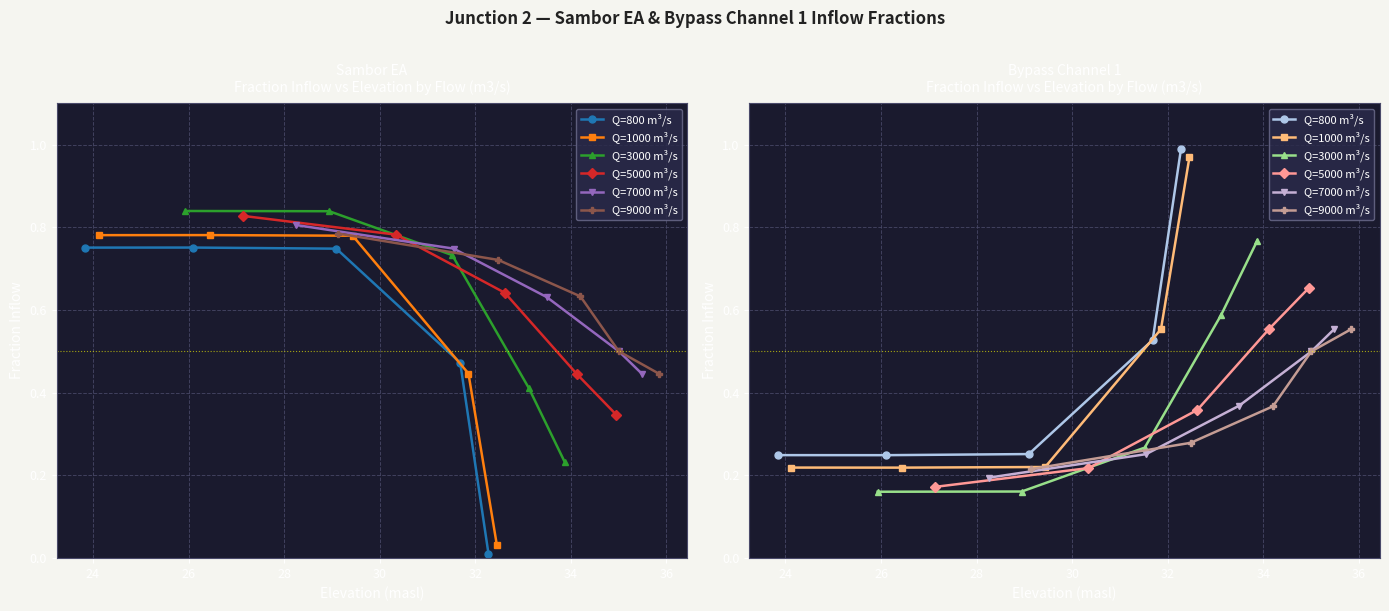

At how many categories does at least one series exceed 0?

5